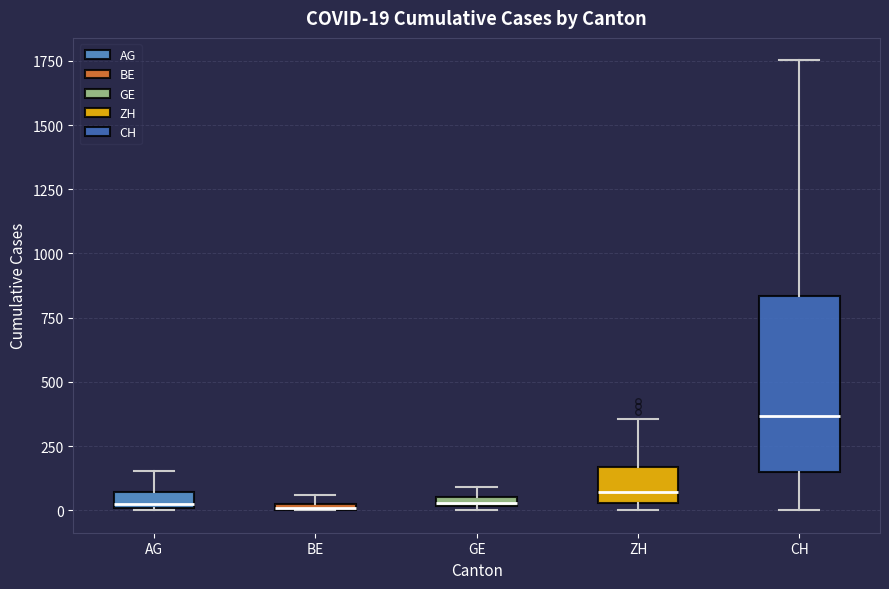

Comparing the boxes themselves (not the whiskers), which one is the tallest?

CH